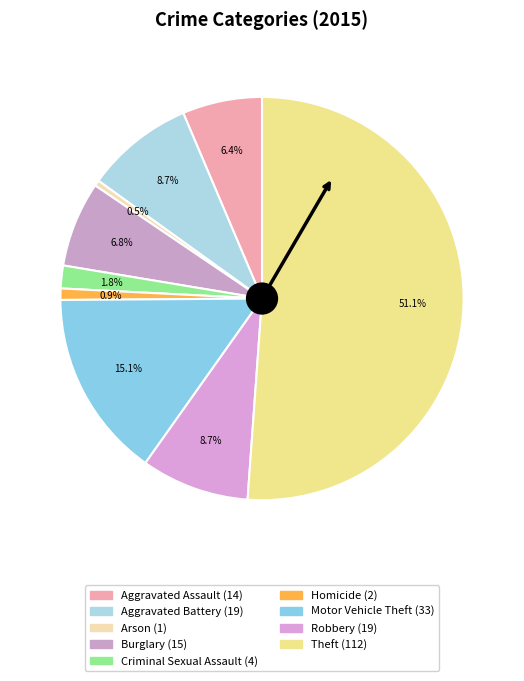

Combined, do Homicide and Theft account for over 50%?

Yes